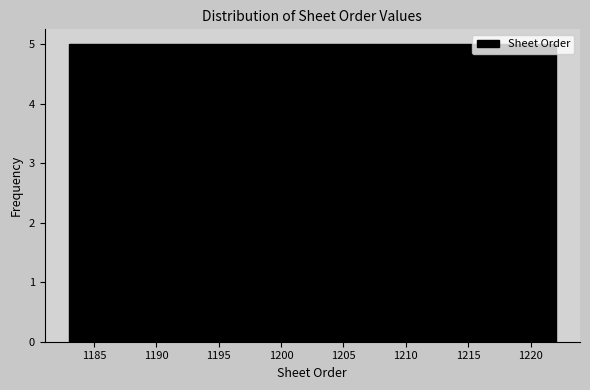

What is the height of the bar covering 1193.0 to 1197.5 on the x-axis? Neither the bar edges nor the heights are printed on the chart, so give them approximately, as read against the axes.

5